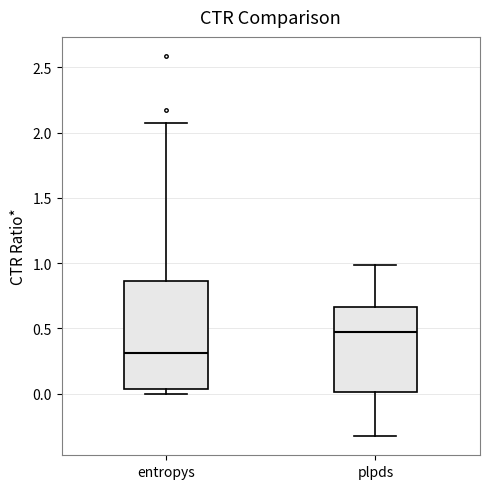

Reading left to right, transcribe this box plot: for each box, give where its median line is, the range the box spans, and where its two whiskers end, as read against the y-axis. The values are not printed on the chart, so give them approximately, as read against the axis.

entropys: median 0.30, box 0.05 to 0.85, whiskers 0.00 to 2.05
plpds: median 0.45, box 0.00 to 0.65, whiskers -0.35 to 1.00